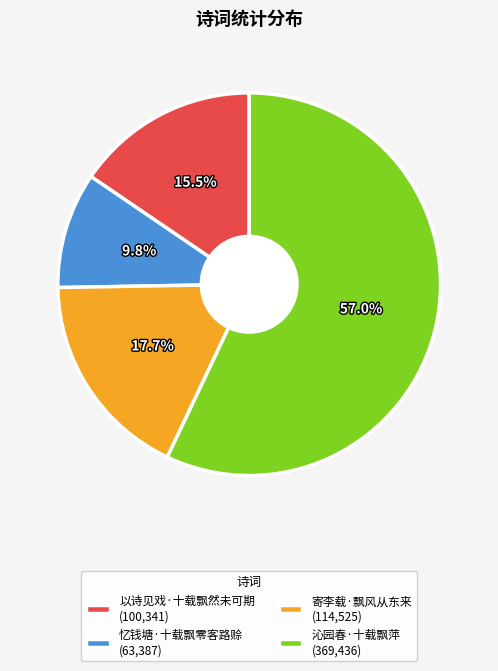

What is the majority slice?

沁园春·十载飘萍